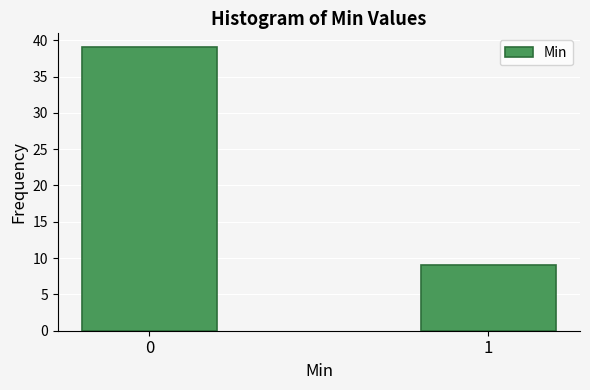

Reading left to right, transcribe all the data shown in this chart.

39	9